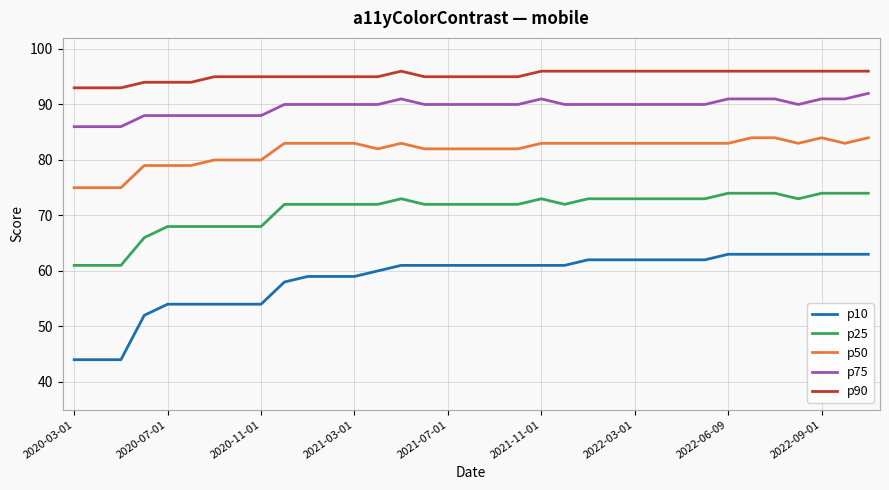

Which series has the largest total across all categories?

p90